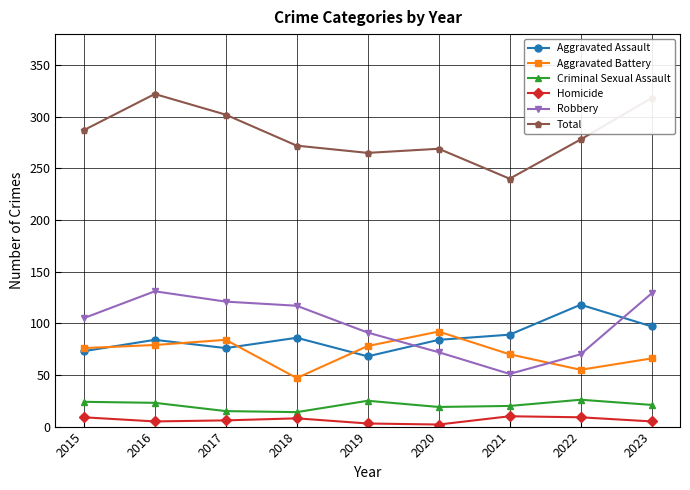

What is the approximate value of Homicide at 2019?

3